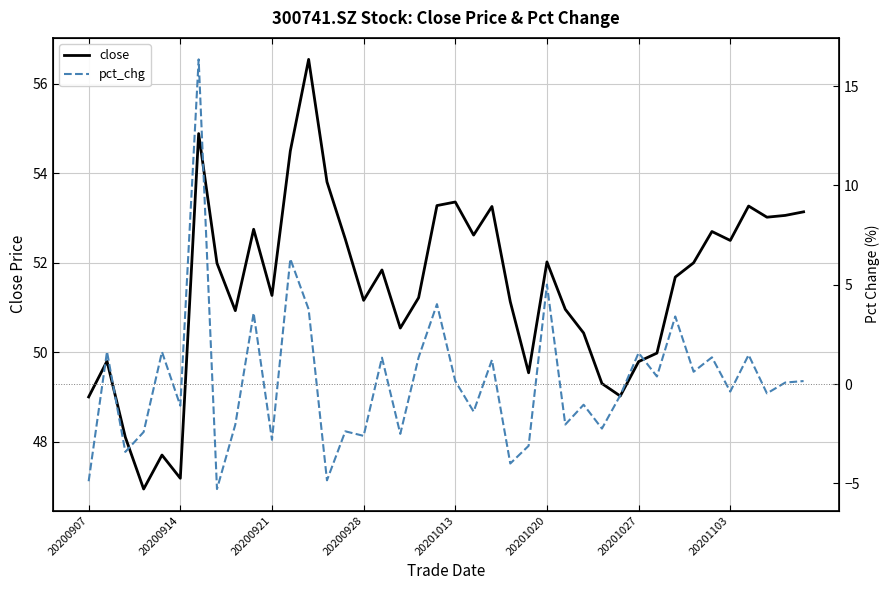

Is it true that close equals 80.8 at 20200921?

False